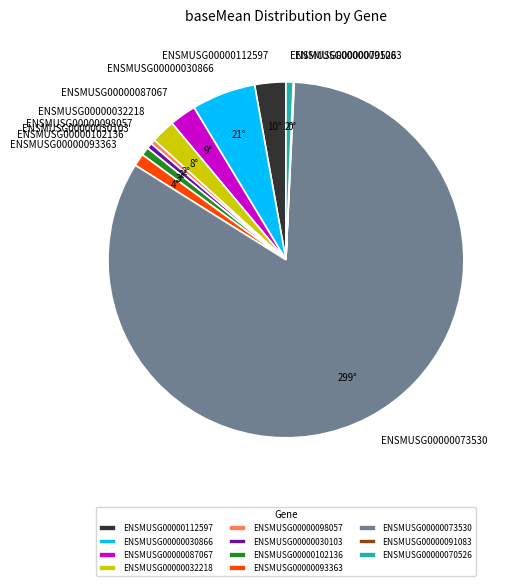

Is it true that ENSMUSG00000098057 is 7% of the pie?

False